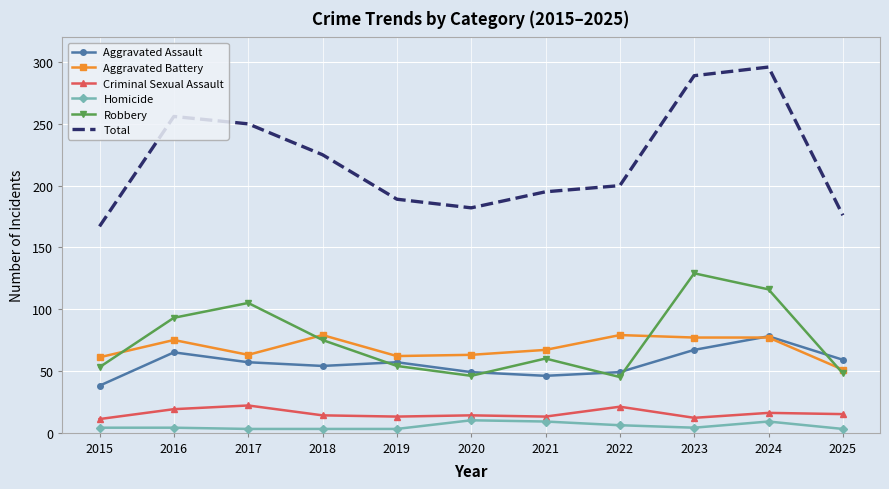

Is it true that Aggravated Assault equals 98 at 2023?

False